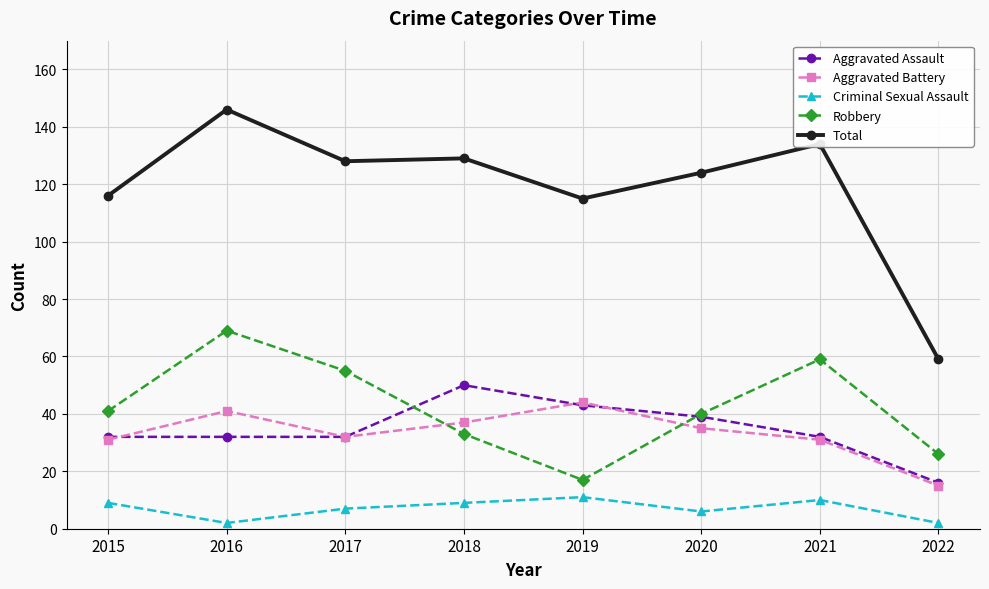

Between 2016 and 2022, which series saw the biggest shift?

Total